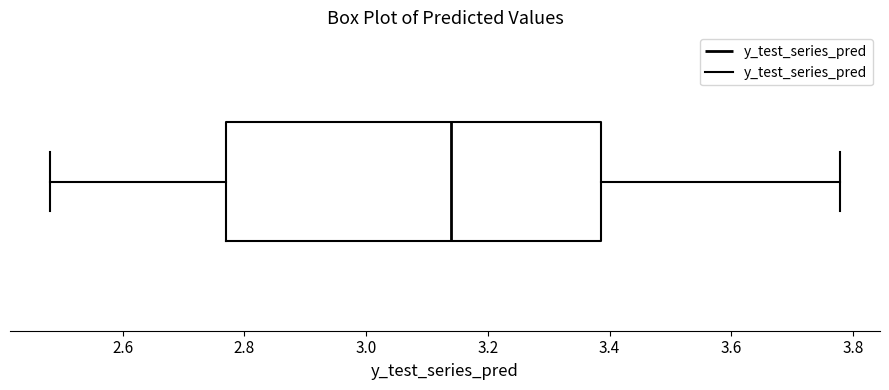

Read this box plot against the x-axis: the position of the median line, the range covered by the box, and the ends of both whiskers. The values are not printed on the chart, so give them approximately, as read against the axis.

median 3.14, box 2.78 to 3.38, whiskers 2.48 to 3.78